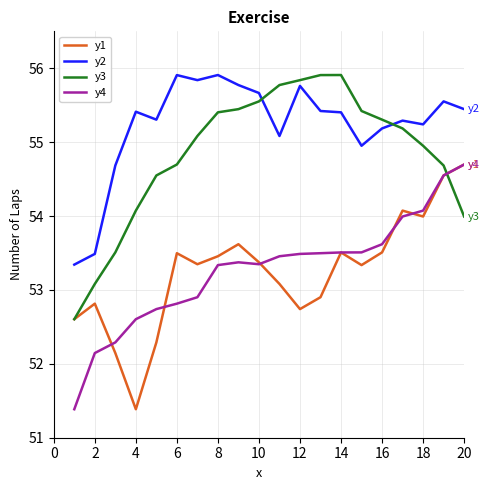

What is the sum of all y1 values?

1064.9